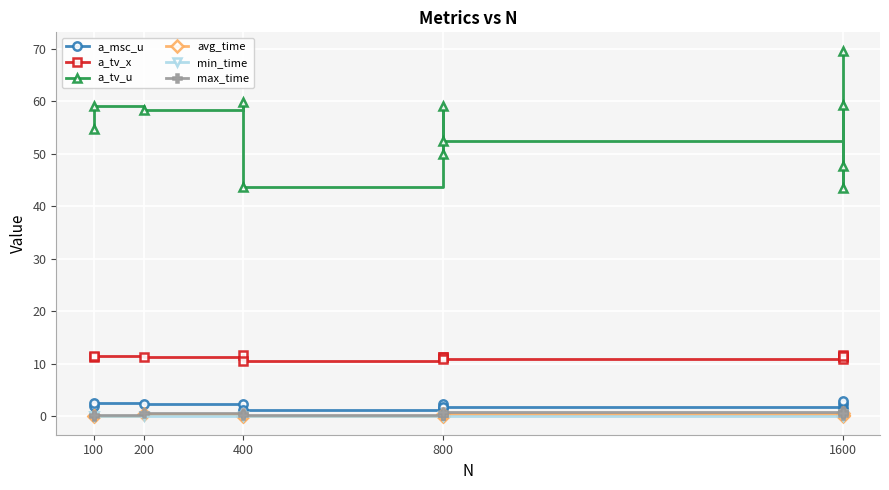

What is the minimum value for a_tv_u?

43.4